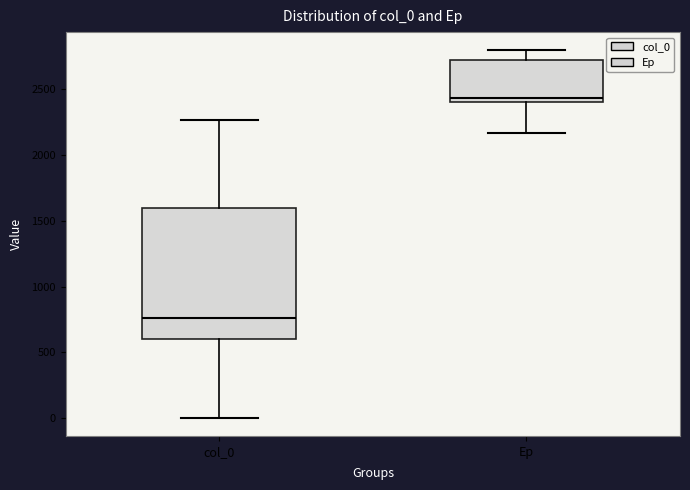

Which box has the lowest median line?

col_0